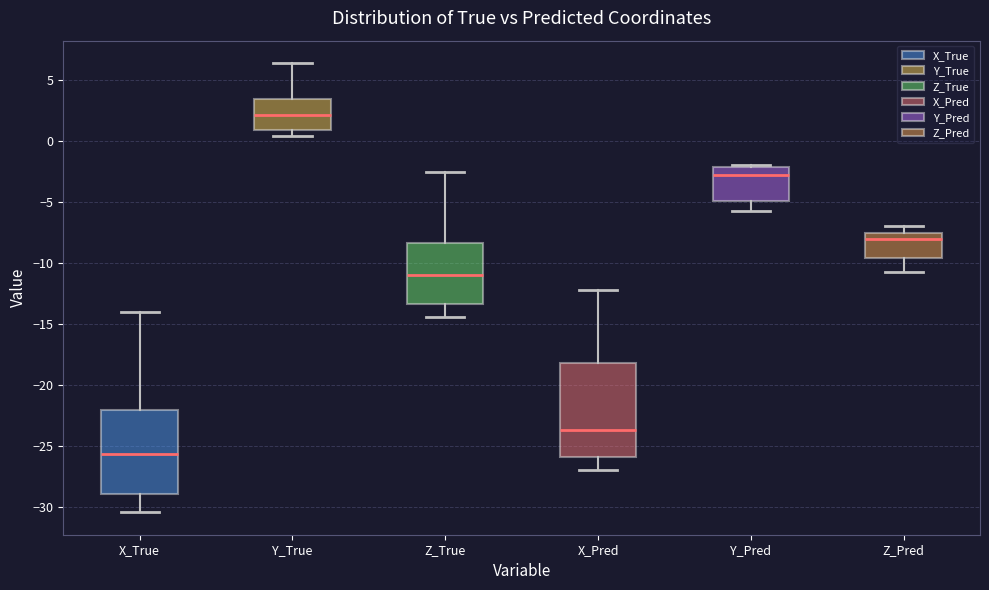

Reading left to right, read every box against the y-axis: the position of its median line, the range the box covers, and the ends of its whiskers. The values are not printed on the chart, so give them approximately, as read against the axis.

X_True: median -25.5, box -29.0 to -22.0, whiskers -30.5 to -14.0
Y_True: median 2.0, box 1.0 to 3.5, whiskers 0.5 to 6.5
Z_True: median -11.0, box -13.5 to -8.5, whiskers -14.5 to -2.5
X_Pred: median -23.5, box -26.0 to -18.0, whiskers -27.0 to -12.0
Y_Pred: median -3.0, box -5.0 to -2.0, whiskers -6.0 to -2.0 (just above the box's upper edge)
Z_Pred: median -8.0, box -9.5 to -7.5, whiskers -10.5 to -7.0